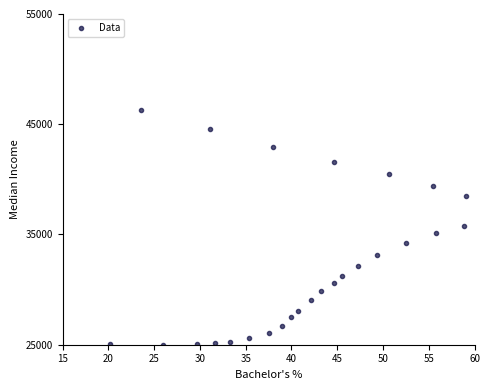

What is the range of Y values (max minus min)?

21265.1